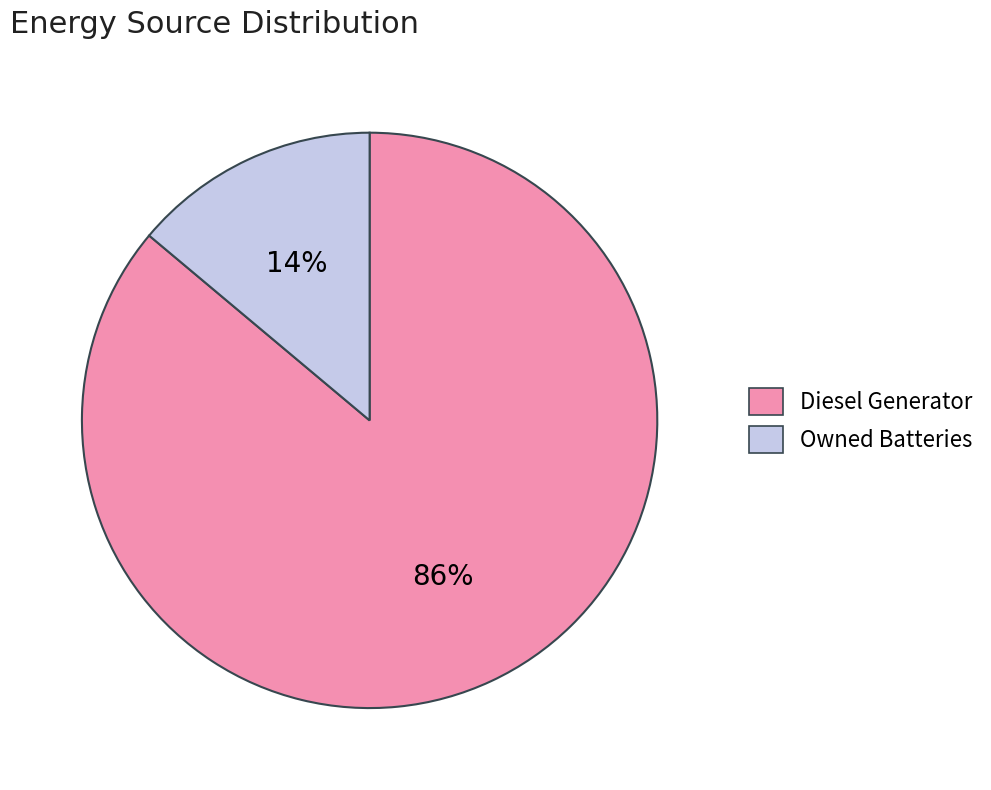

To the nearest percent, what is the difference between the largest and smallest slice percentages?

72%